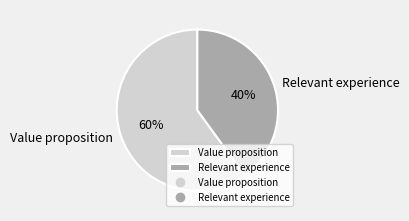

Do Value proposition and Relevant experience together represent more than half of the pie?

Yes